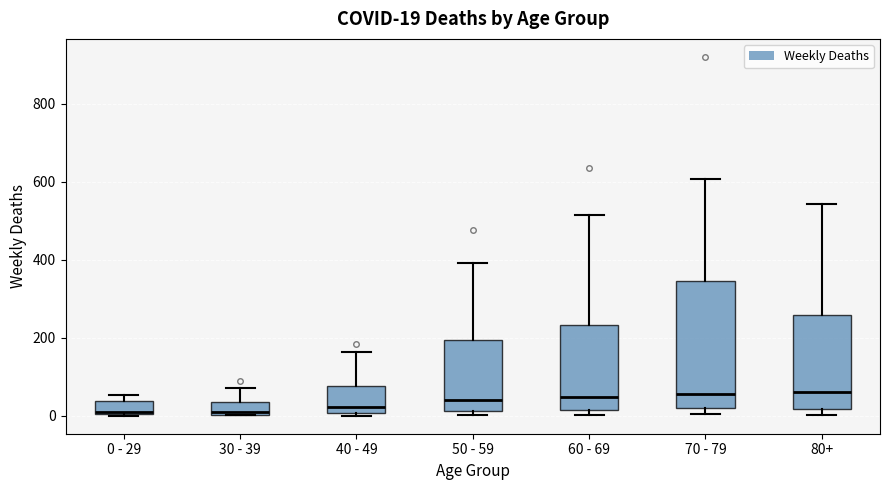

Comparing the boxes themselves (not the whiskers), which one is the tallest?

70 - 79